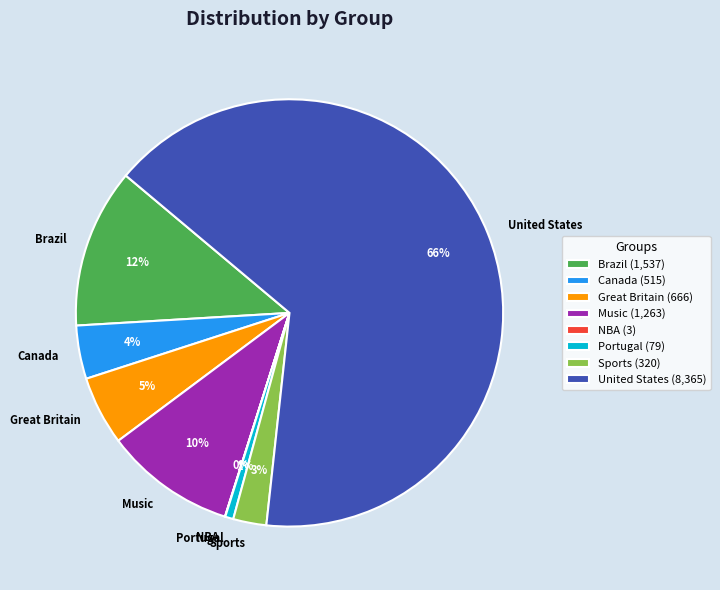

Which has a higher value, Sports or Music?

Music